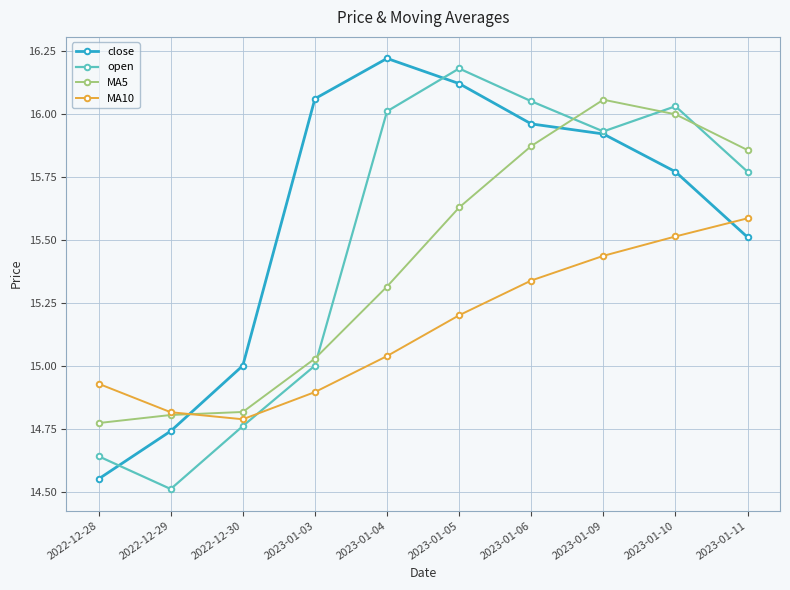

What is the label of the 1st point from the left?

2022-12-28